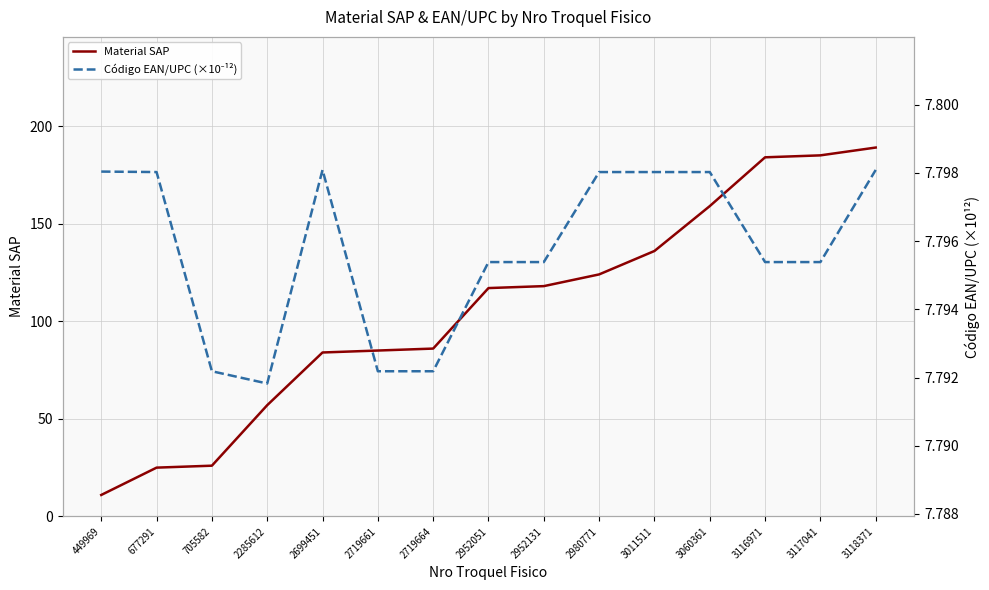

Does the chart display data point markers on the line(s)?

No